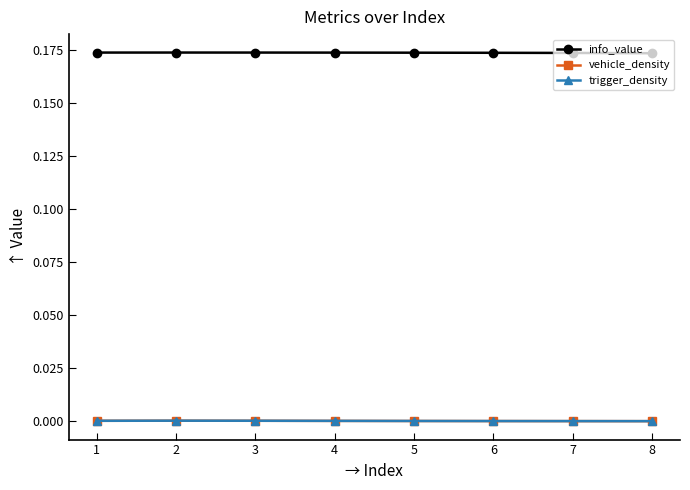

True or false: info_value and trigger_density cross at least once.

False